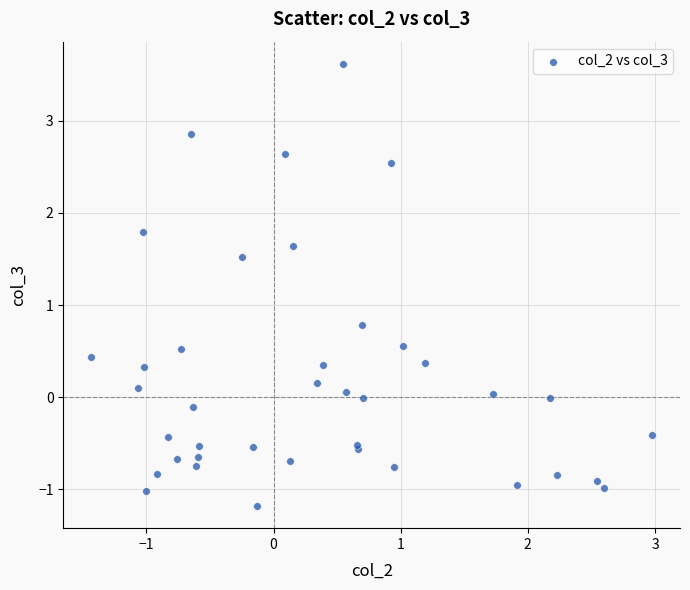

What Y value in the scatter plot is closest to 1?

0.8